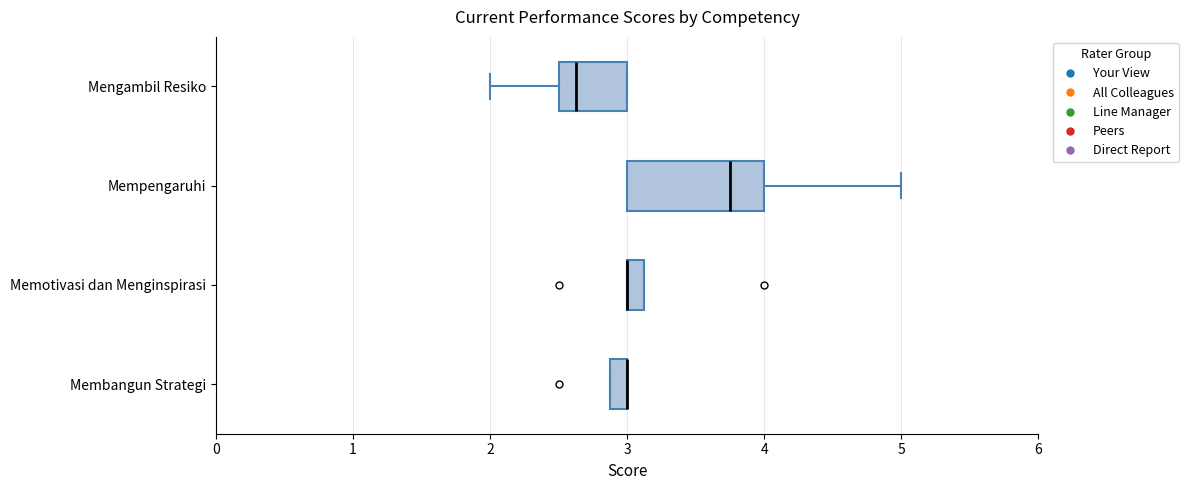

Comparing the boxes themselves (not the whiskers), which one is the widest?

Mempengaruhi